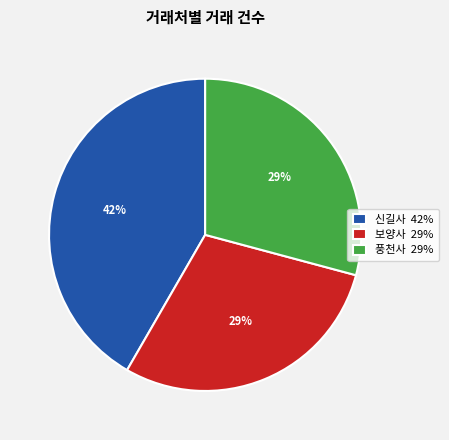

To the nearest percent, what portion does 풍천사 represent?

29%